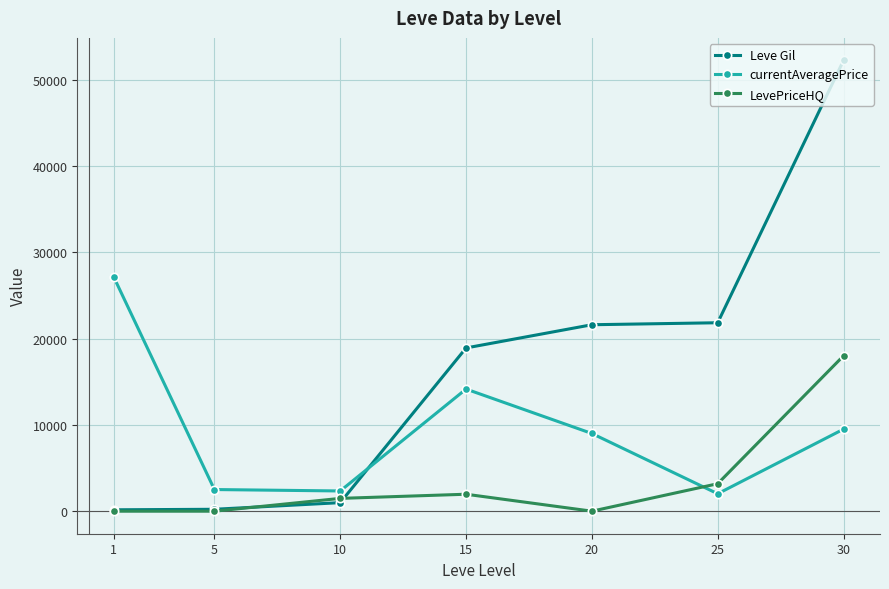

What is the value of the currentAveragePrice point at the 5th from the left?

9000